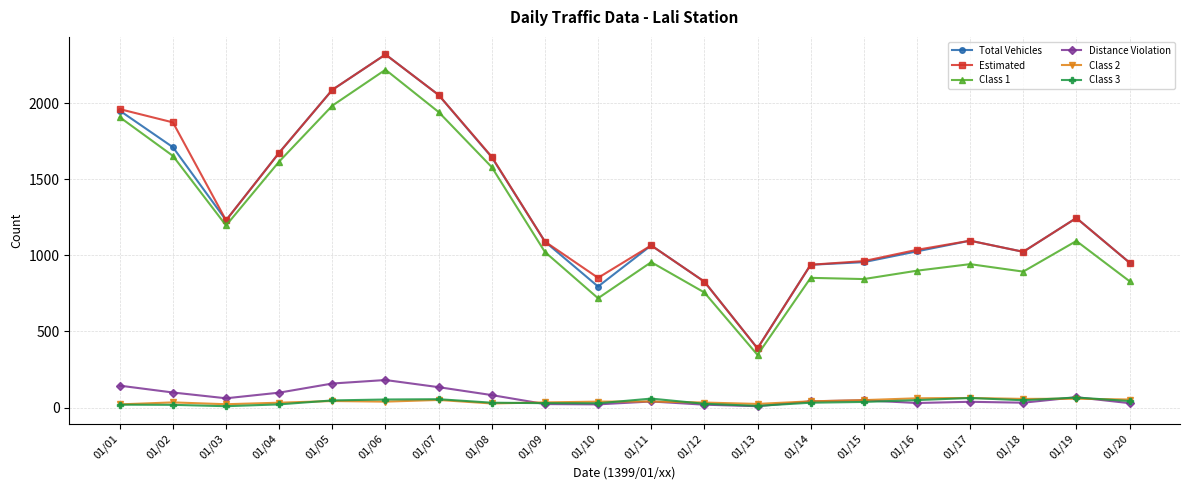

In Class 1, how many points are higher than both neighbors (excluding endpoints)?

5